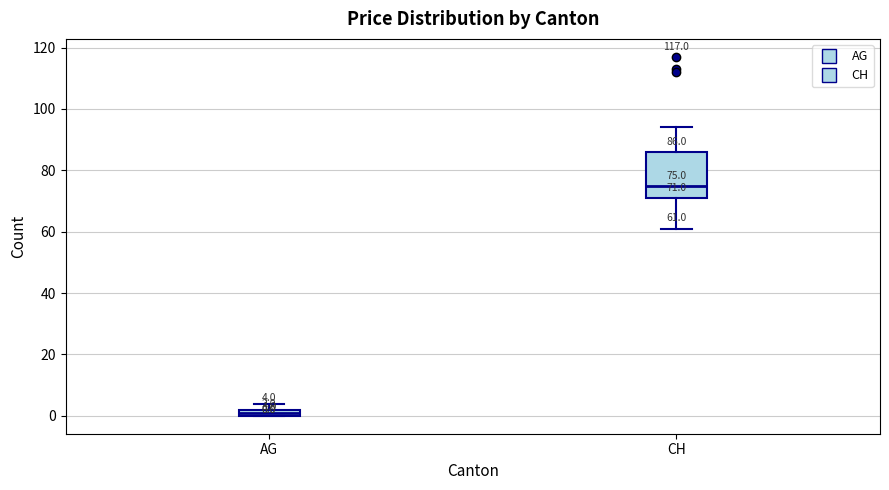

Which box is the tallest, from its lower edge to its upper edge?

CH